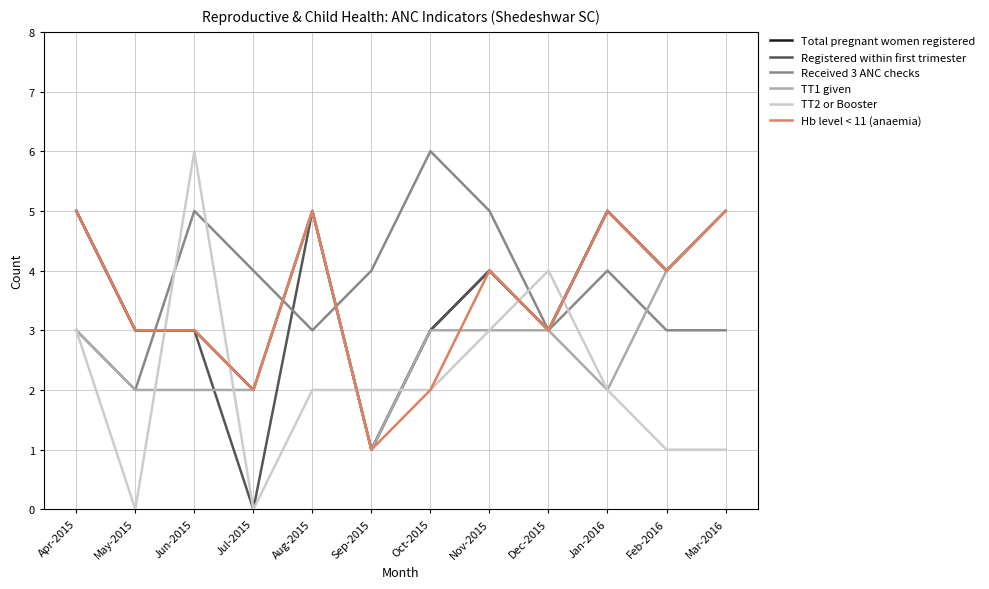

Which series ends up on top after the final intersection of Received 3 ANC checks and TT2 or Booster?

Received 3 ANC checks